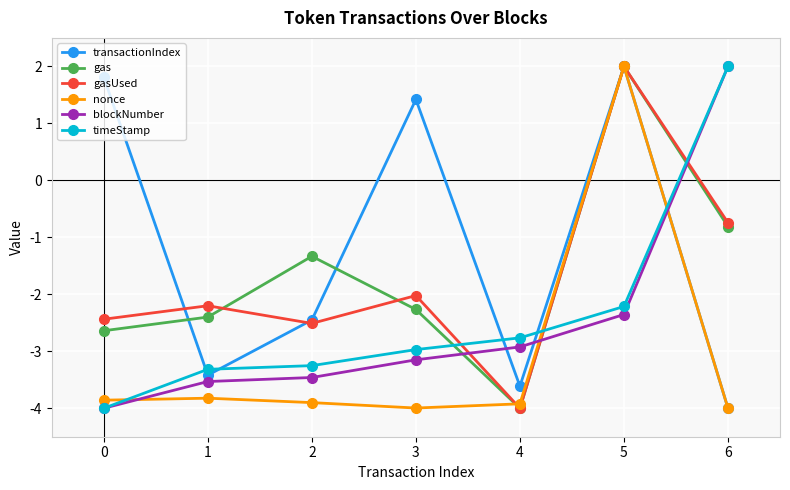

How many lines are shown in the chart?

6